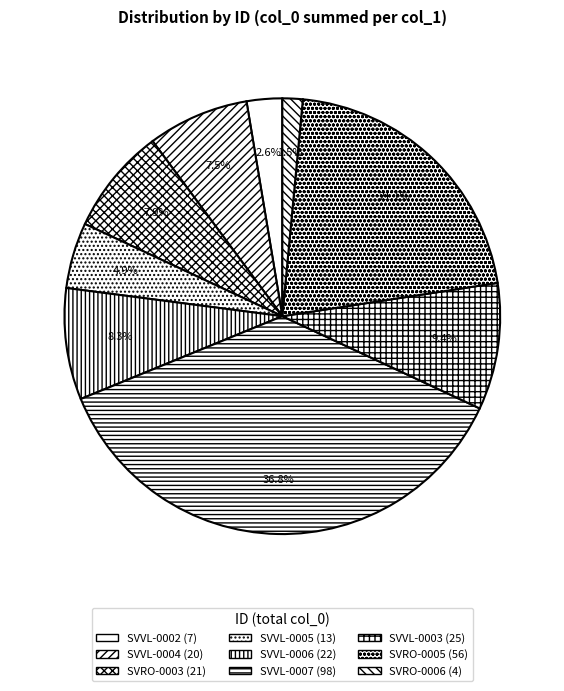

To the nearest percent, what is the difference between the SVVL-0006 and SVVL-0002 slice percentages?

6%